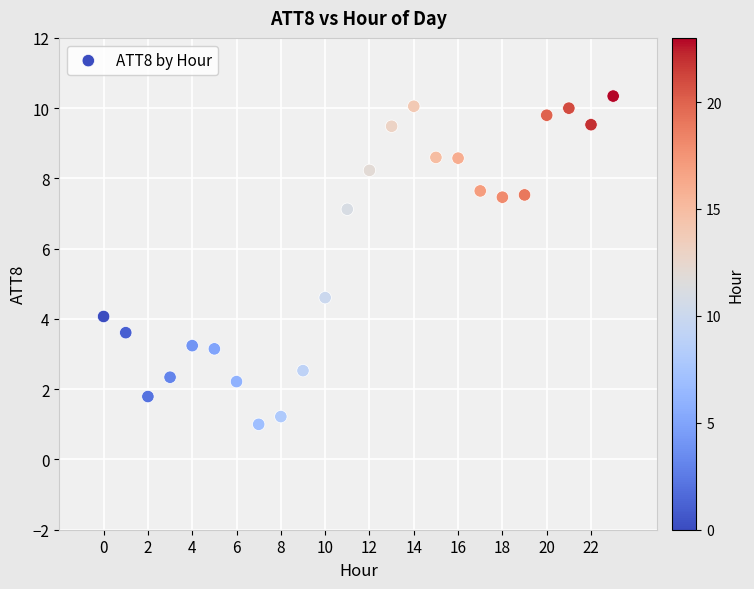

What Y value in the scatter plot is closest to 5?

4.6